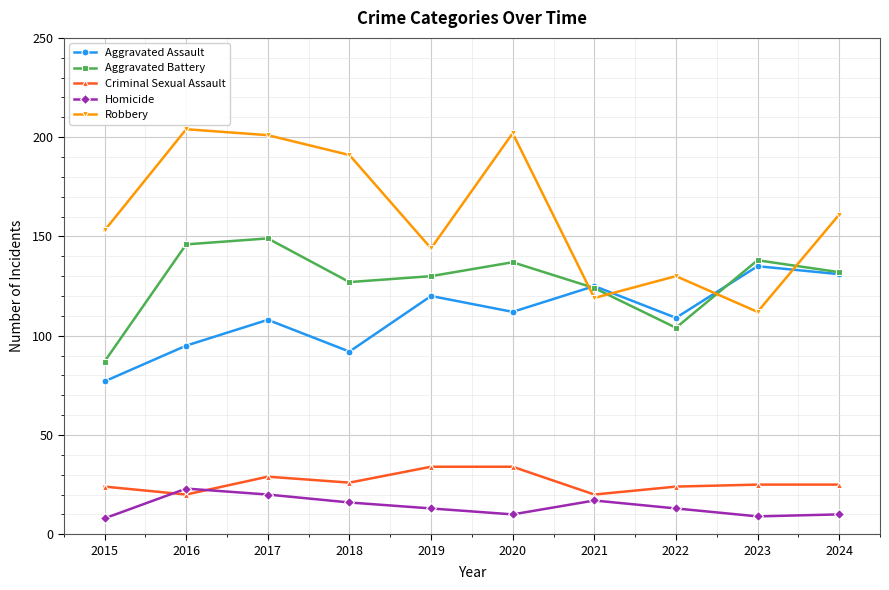

What is the difference between the maximum and minimum values in the Criminal Sexual Assault series?

14